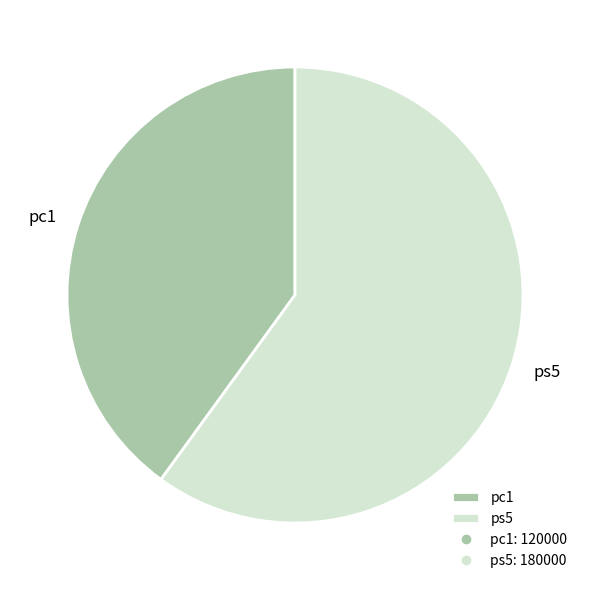

Is pc1 the majority of the pie?

No